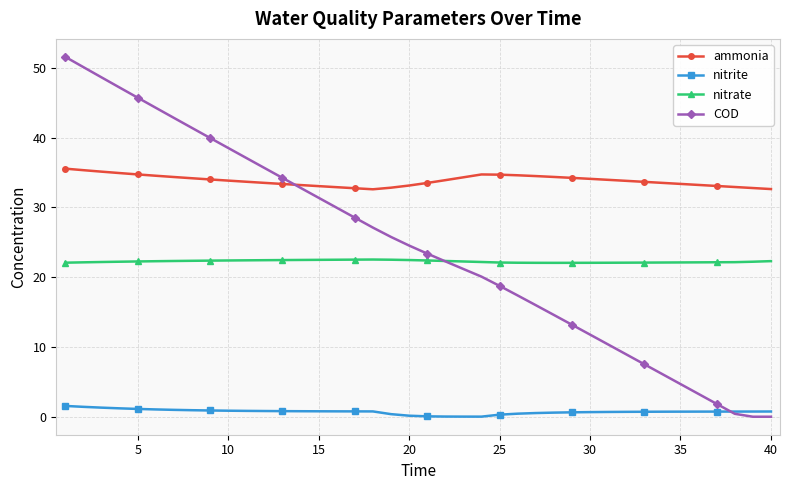

Which series ends up on top after the final intersection of ammonia and COD?

ammonia